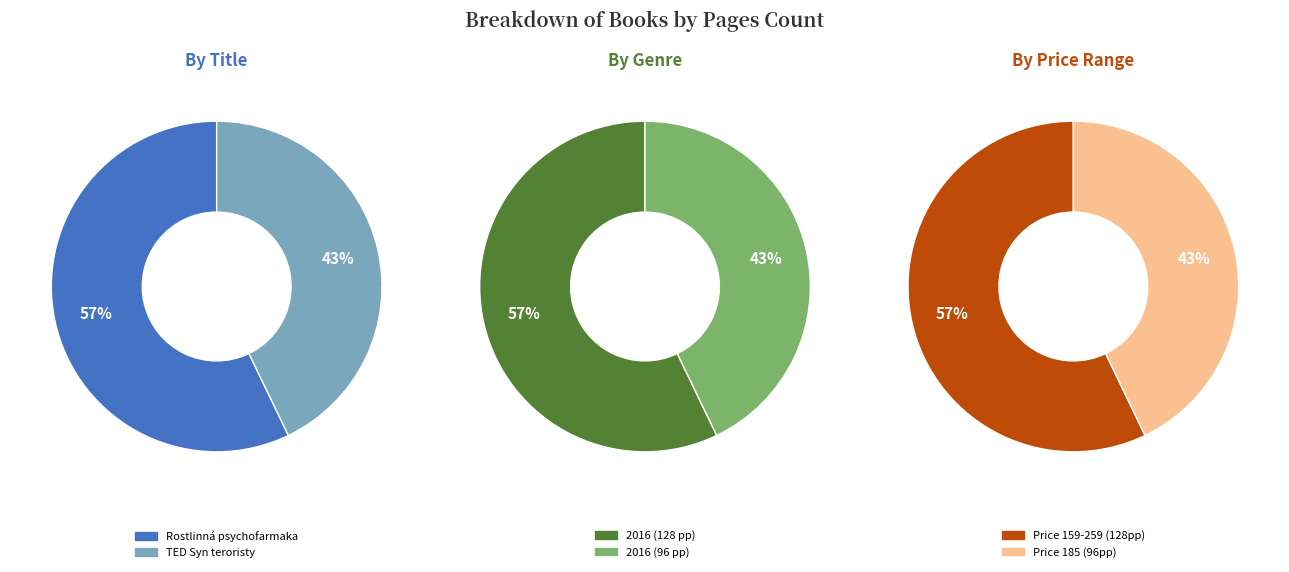

Combined, what portion of the pie is Rostlinná psychofarmaka and TED Syn teroristy?

100.0%